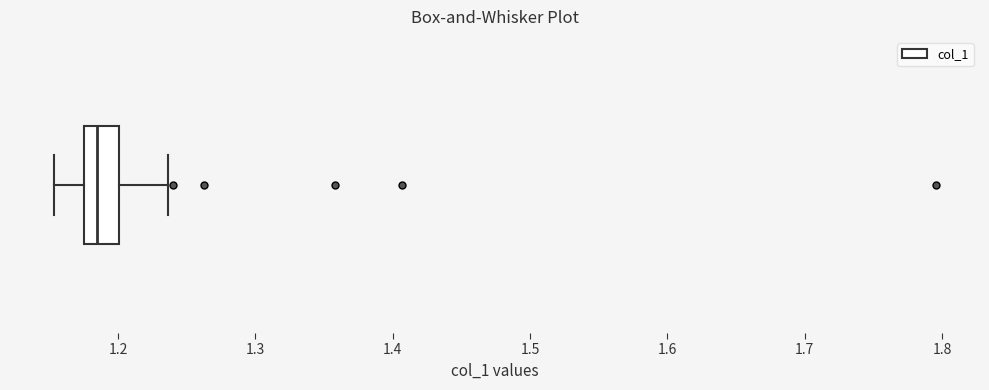

Where does the left whisker of the box end on the x-axis? The values are not printed on the chart, so give them approximately, as read against the axis.

1.15